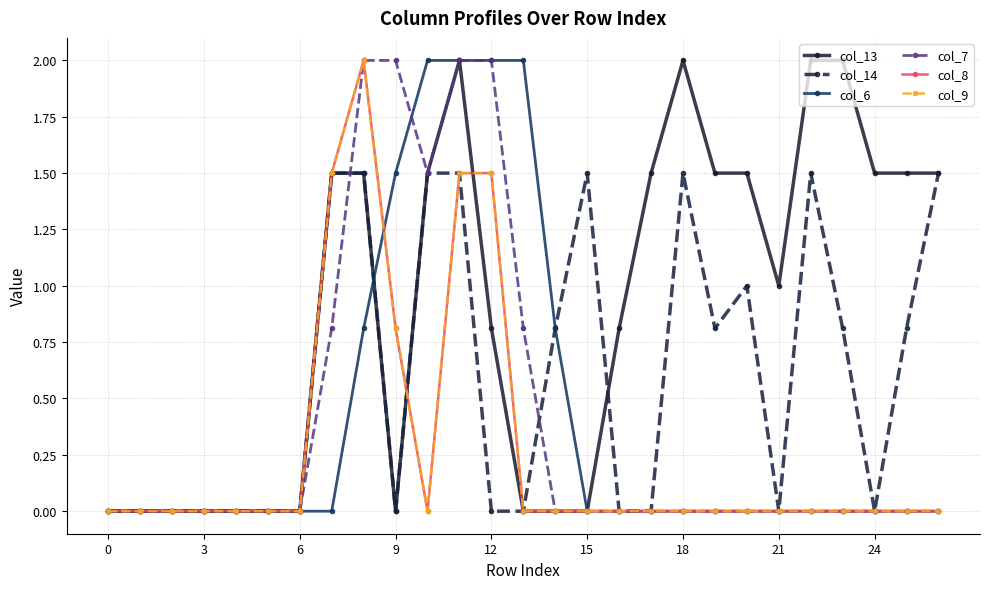

Does the chart have visible grid lines?

Yes